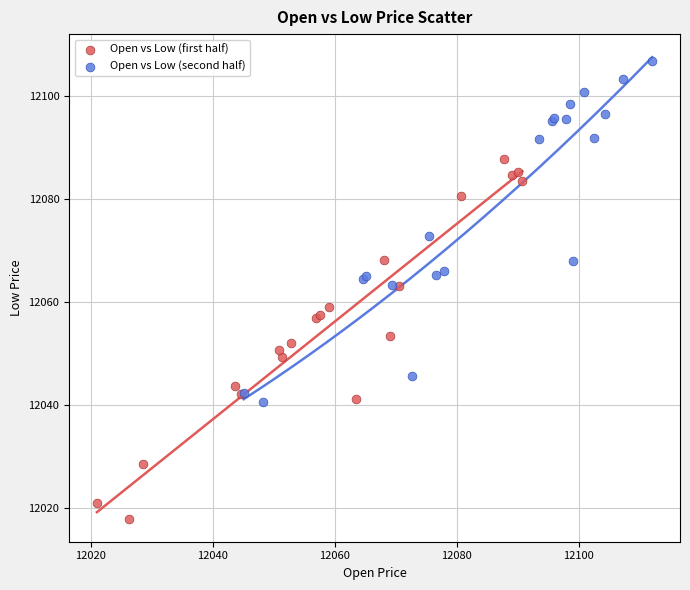

Which series contains the highest Y value?

Open vs Low (second half)